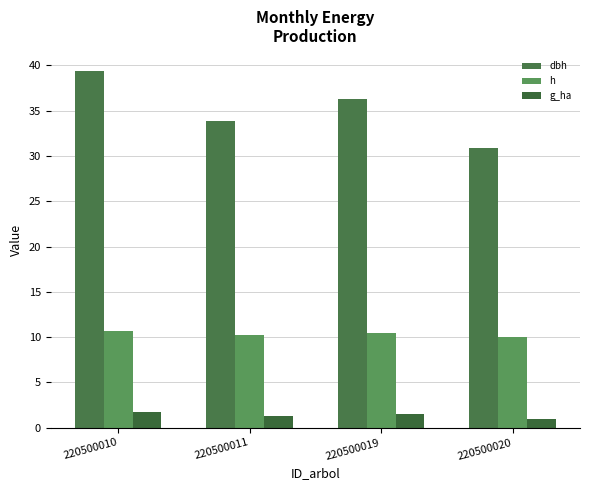

Is the value of h at 220500020 greater than the value of g_ha at 220500019?

Yes